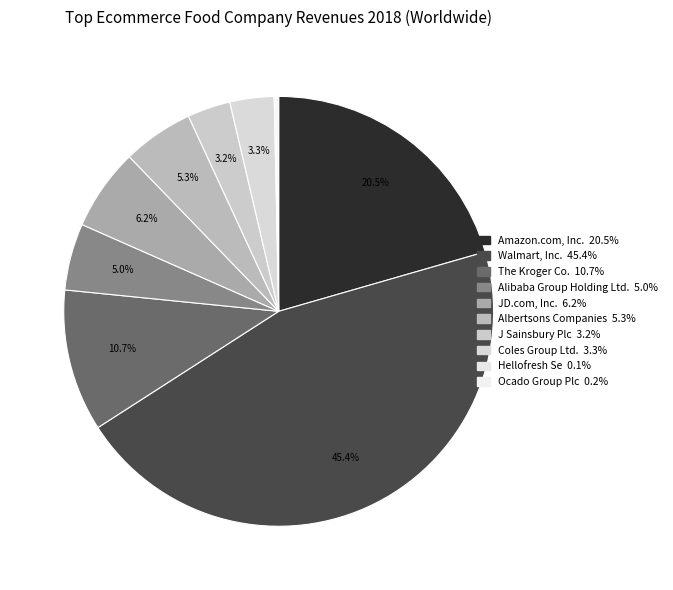

Is the sum of Ocado Group Plc and J Sainsbury Plc greater than half?

No